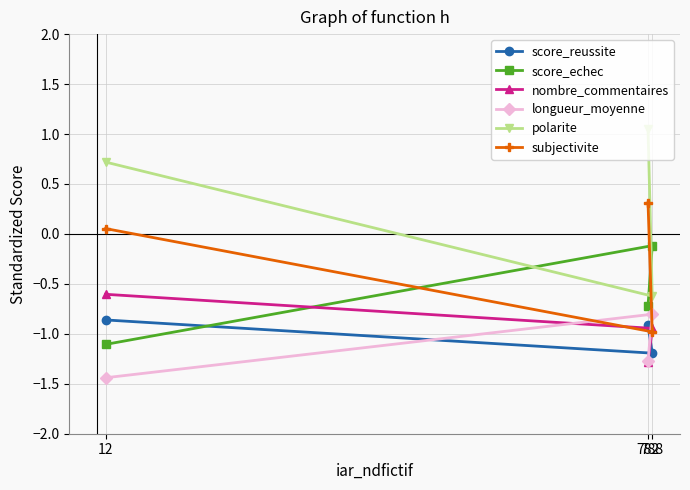

What is the highest value of the longueur_moyenne series?

-0.8